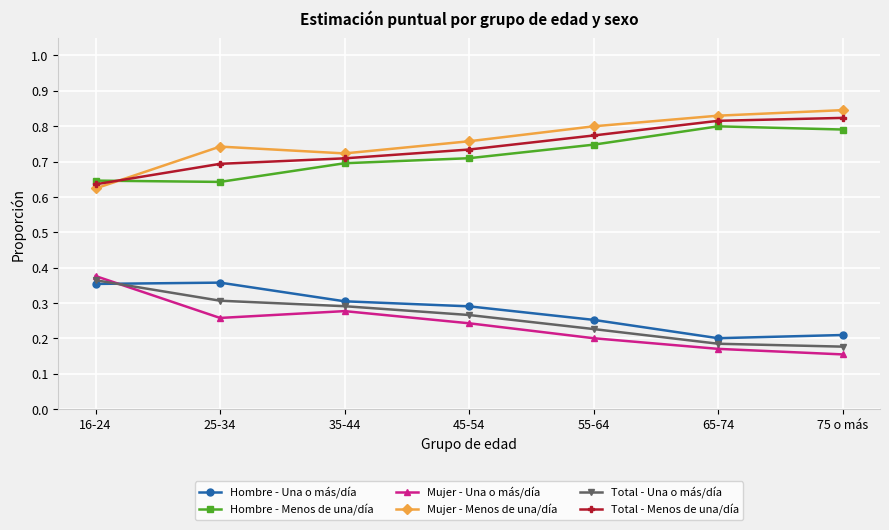

True or false: Total - Una o más/día has more than 1 interior local peaks.

False